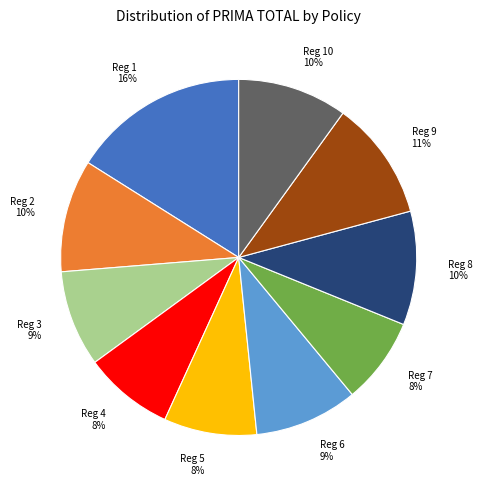

Is it true that Reg 10 10% is 10% of the pie?

True